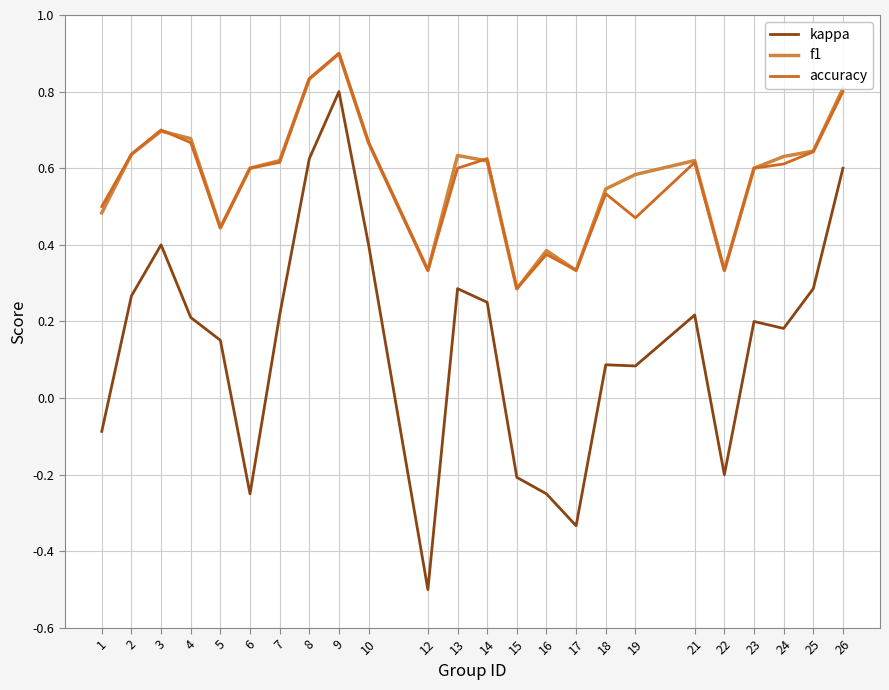

Which series has the largest range (max minus min)?

kappa